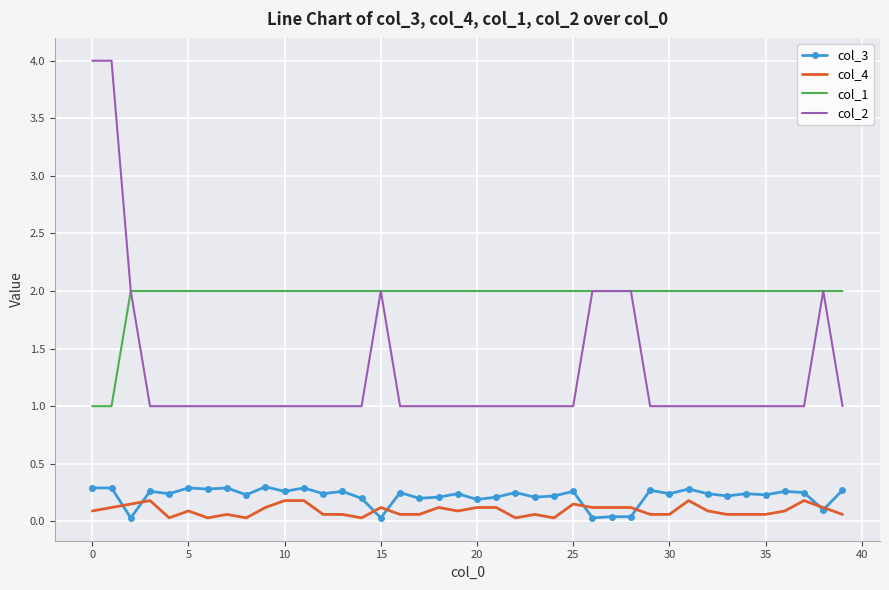

True or false: col_1 and col_4 cross at least once.

False